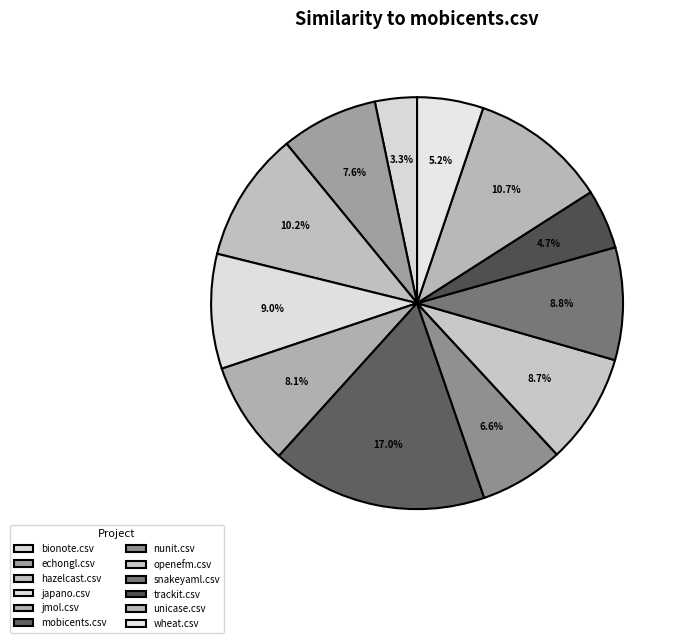

Count the number of slices in the pie.

12